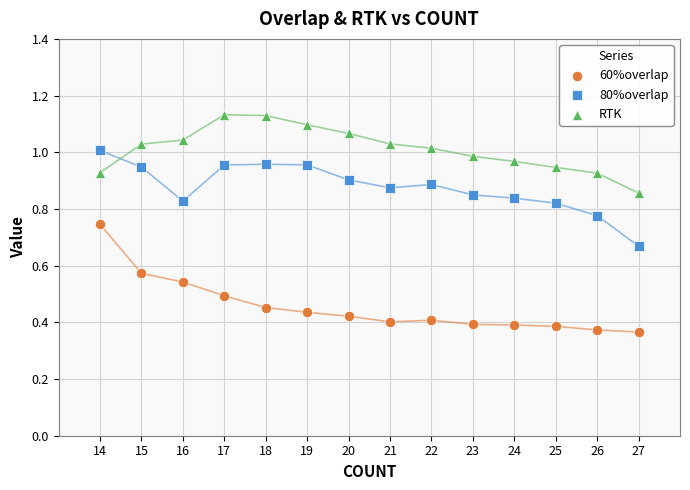

Which series contains the lowest Y value?

60%overlap